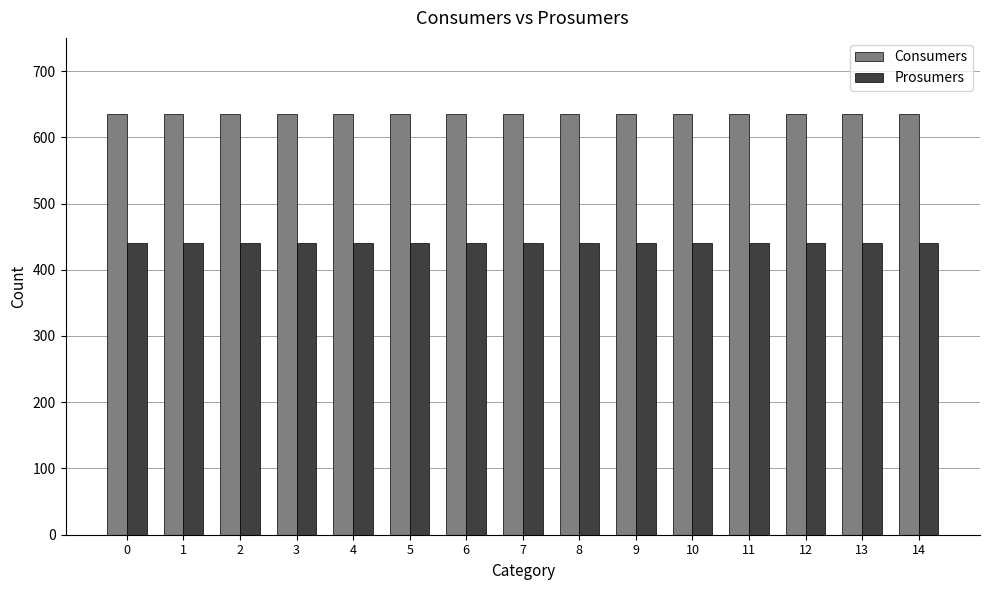

At 2, list the series in order from largest to smallest.

Consumers, Prosumers